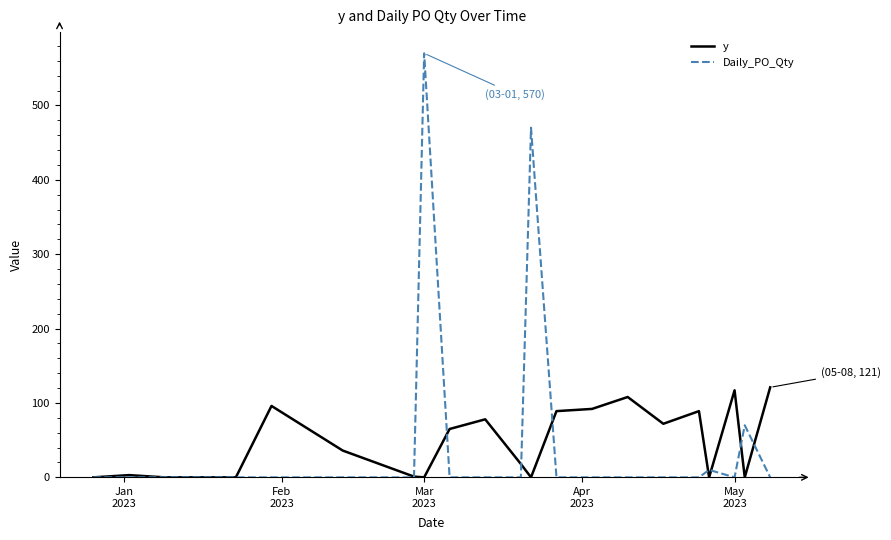

What is the greatest value displayed?

570